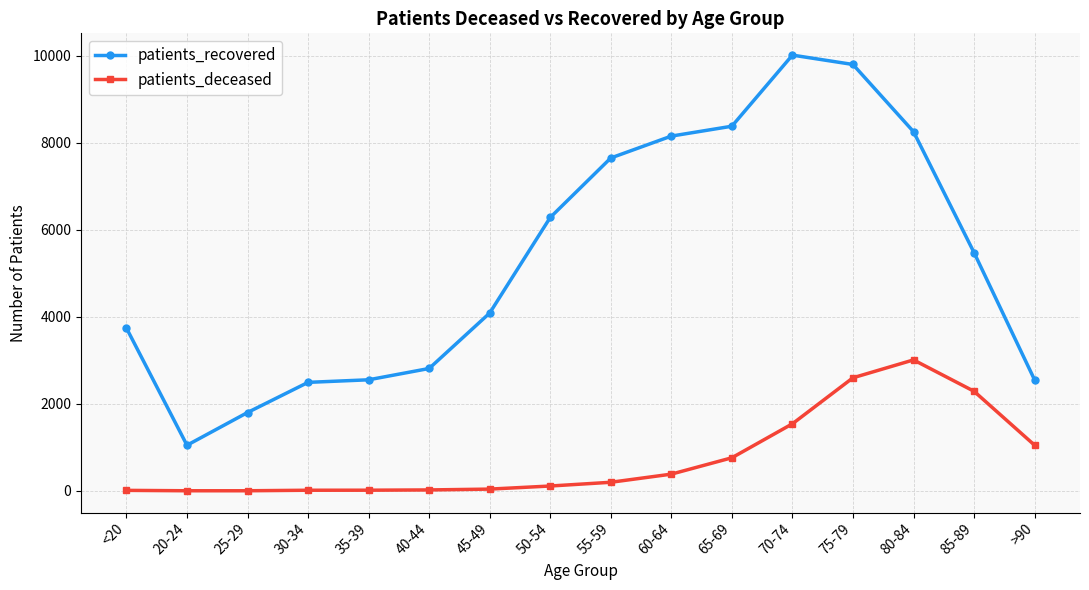

Where is patients_recovered nearest to the value 5531?

85-89